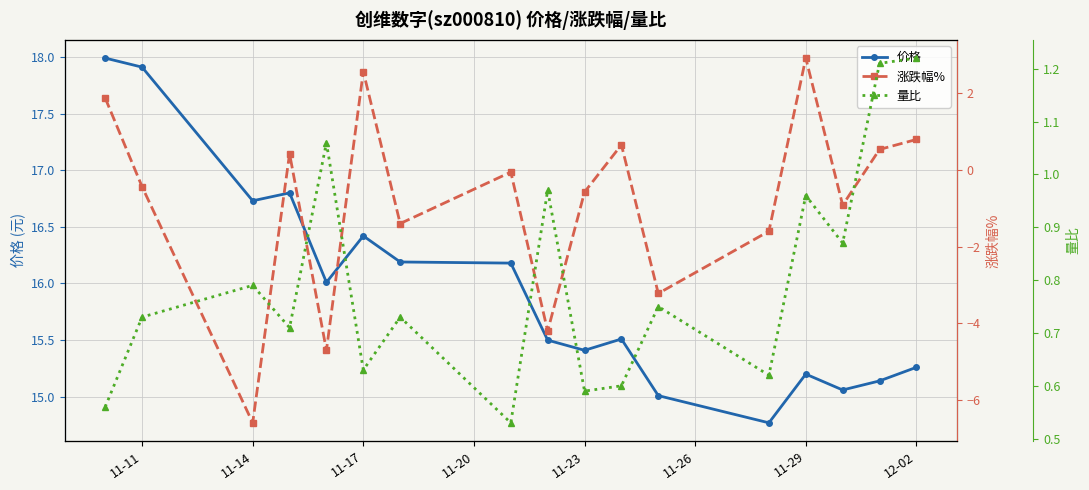

True or false: 价格 has more than 2 interior local peaks.

True